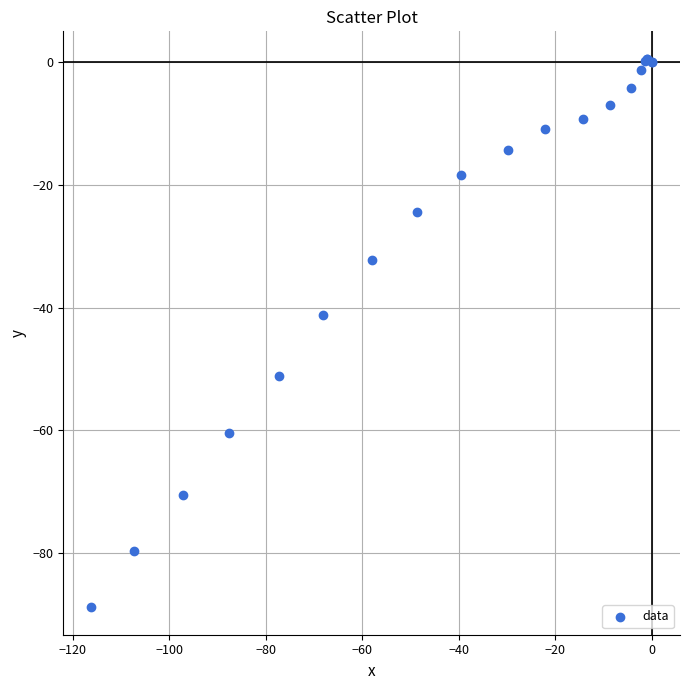

What Y value in the scatter plot is closest to -44?

-41.2